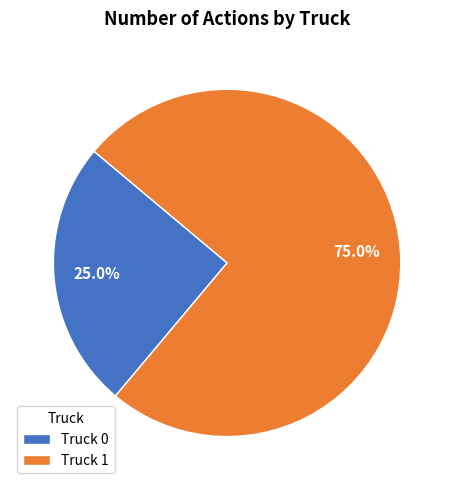

What is the largest slice in the pie chart?

Truck 1